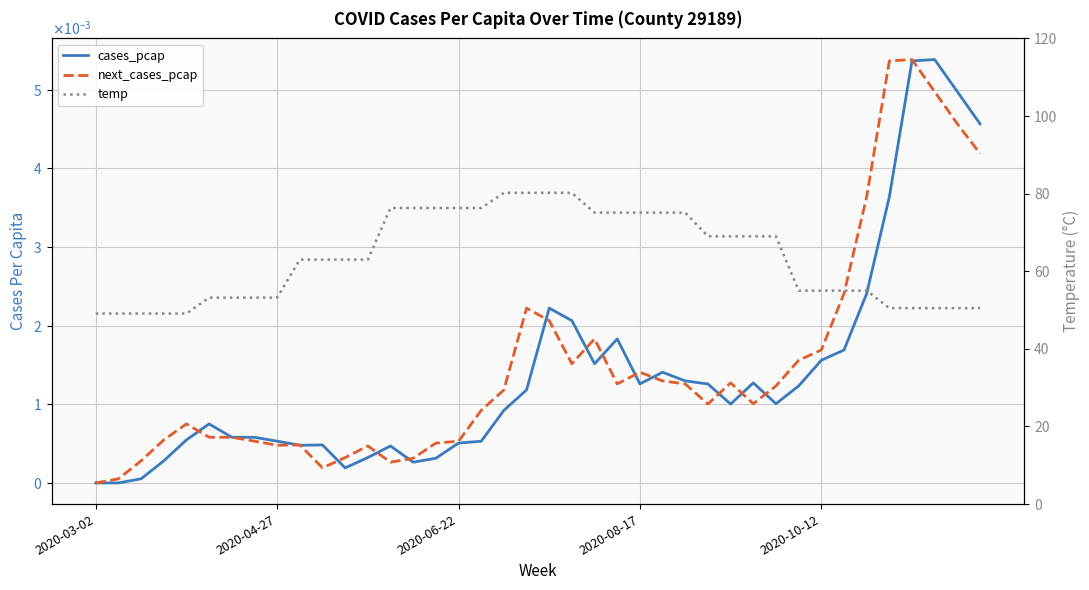

True or false: temp and next_cases_pcap intersect in this chart.

False